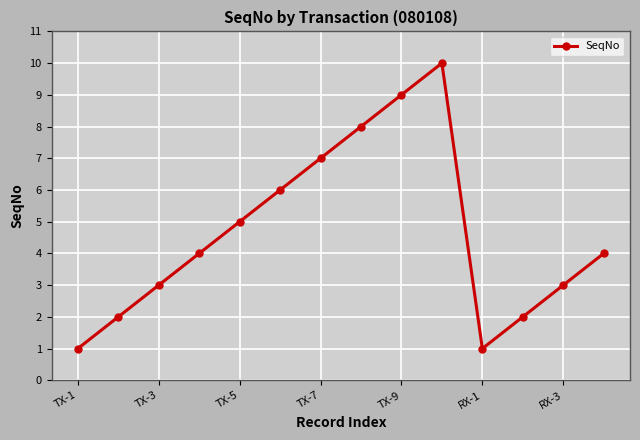

What is the maximum value shown in the chart?

10